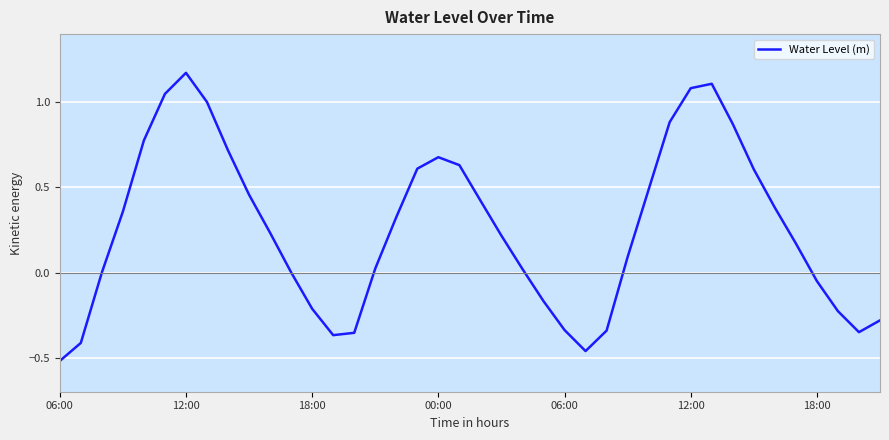

What is the difference between the maximum and minimum values?

1.7